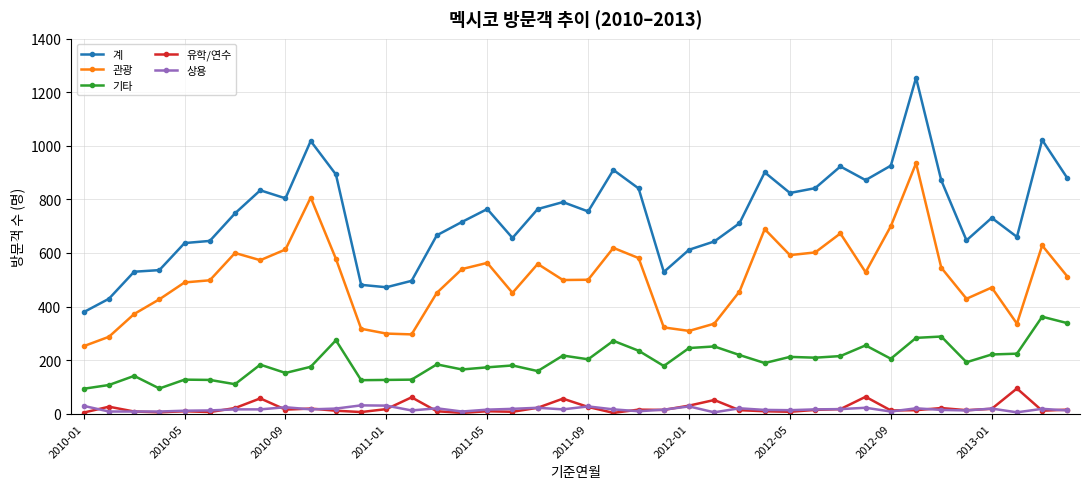

Which series has the largest total across all categories?

계